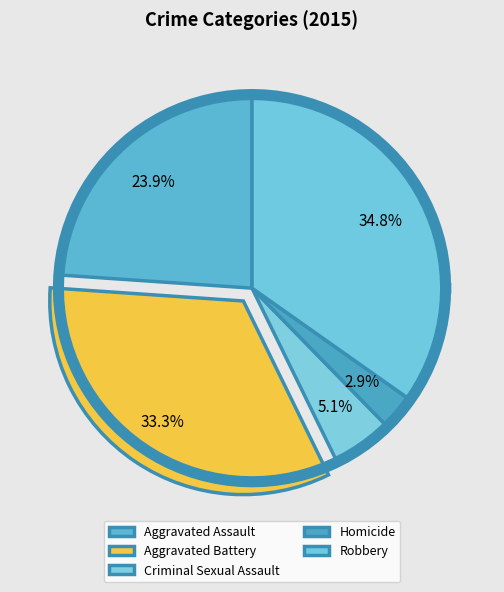

To the nearest percent, what is the combined percentage of Aggravated Assault and Robbery?

59%